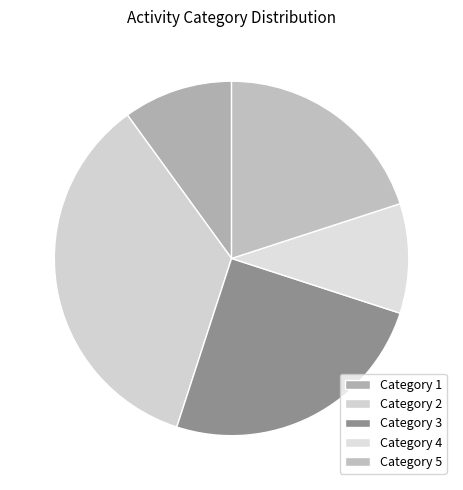

Which category has the smallest portion of the pie?

1